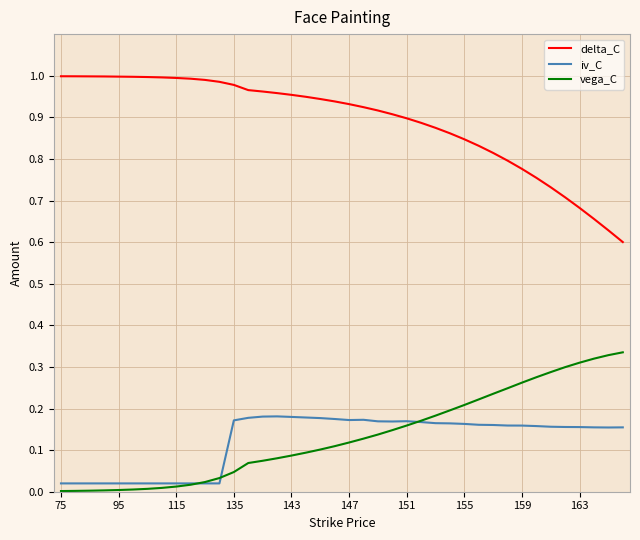

At how many categories does at least one series exceed 0?

40